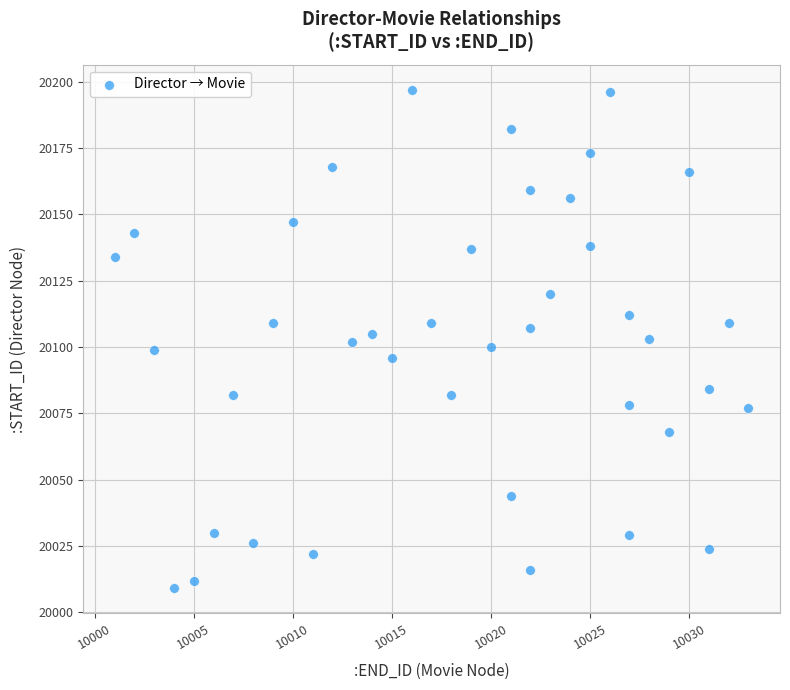

What is the range of Y values (max minus min)?

188